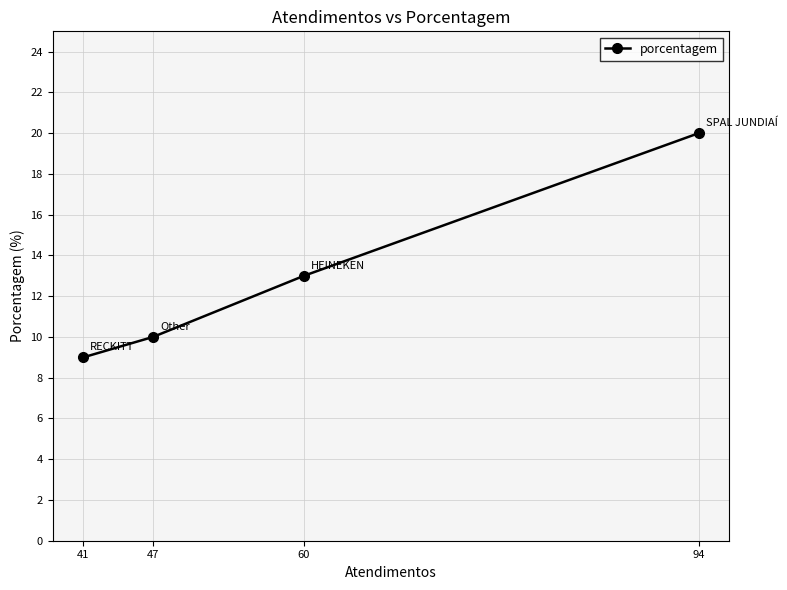

Which has a higher value, 41 or 60?

60